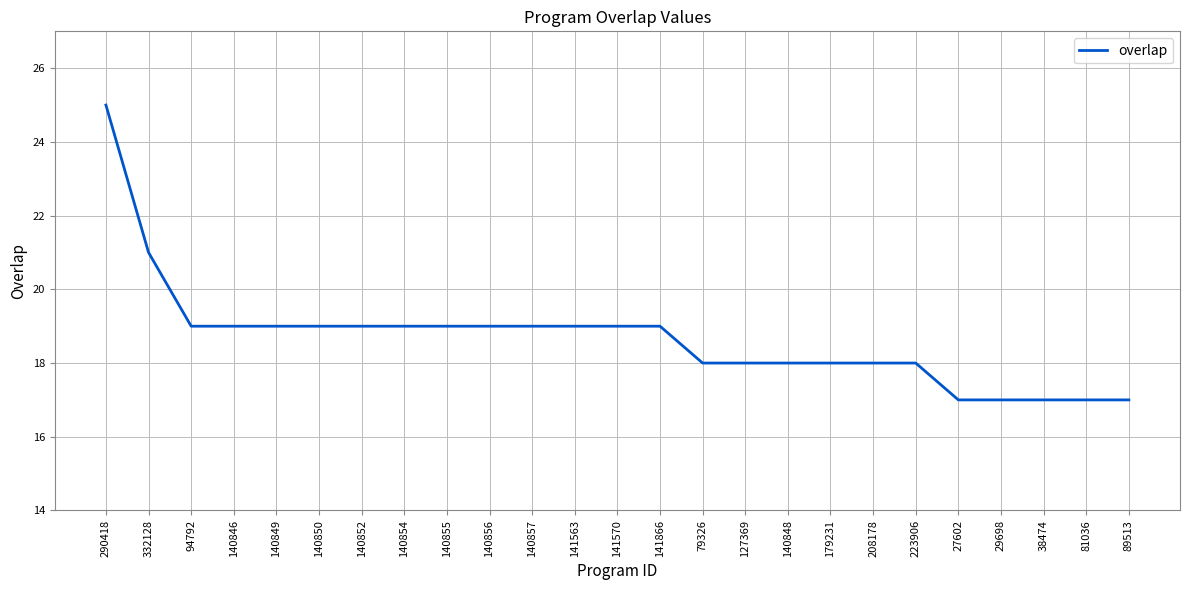

The chart shows a value of 9 at 140850. True or false?

False